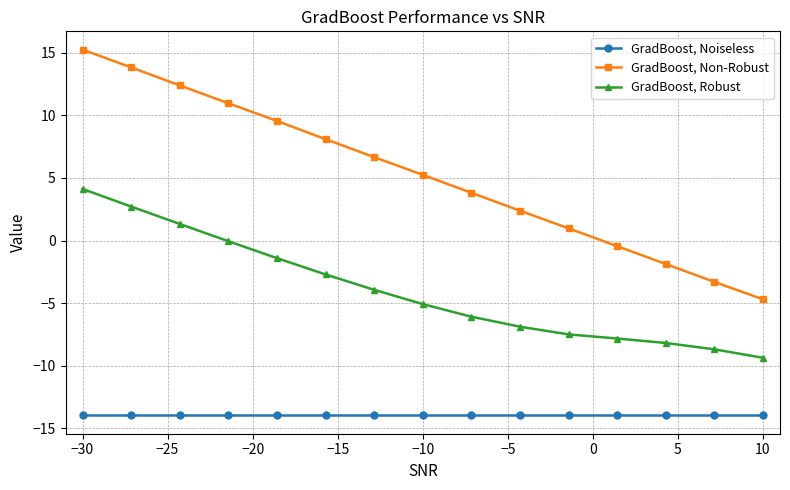

What is the average value of the GradBoost, Non-Robust series?

5.3